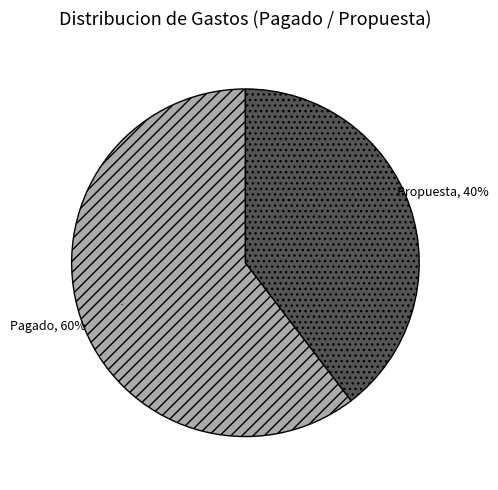

Does Propuesta - Servidor VPS represent more than half of the total?

No